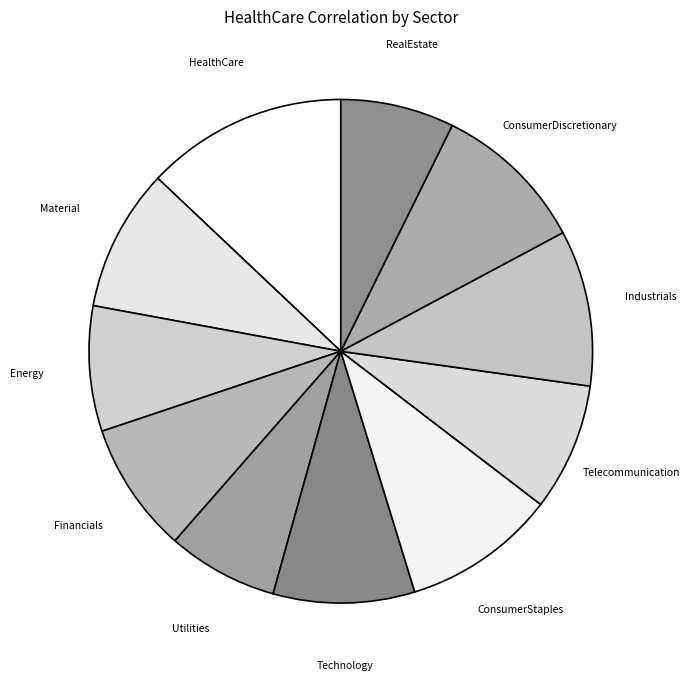

Rank the categories by value from highest to lowest.

HealthCare, Industrials, ConsumerDiscretionary, ConsumerStaples, Material, Technology, Financials, Telecommunication, Energy, RealEstate, Utilities